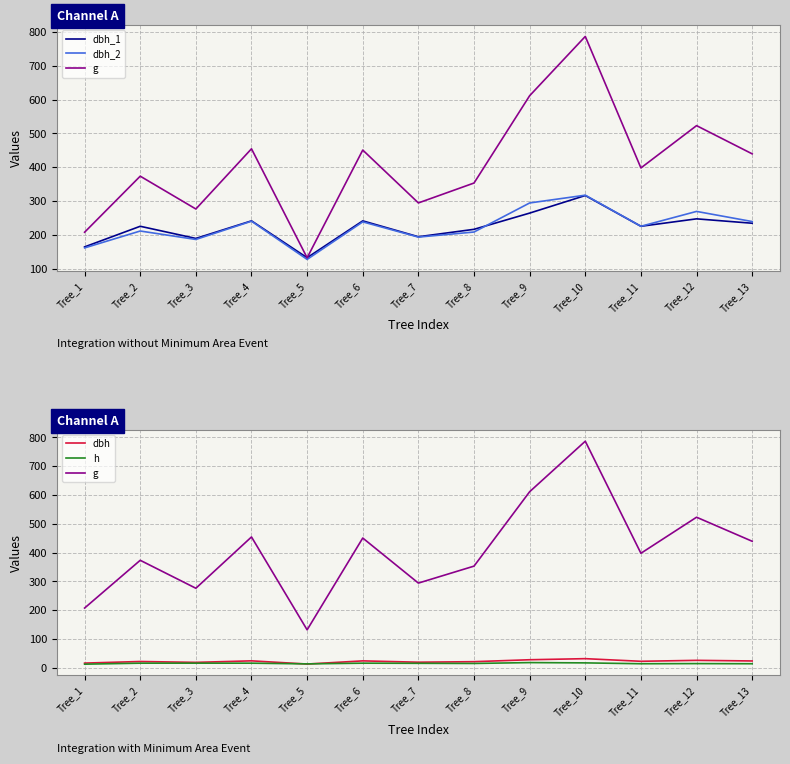

Which label corresponds to the smallest value in the chart?

Tree_1